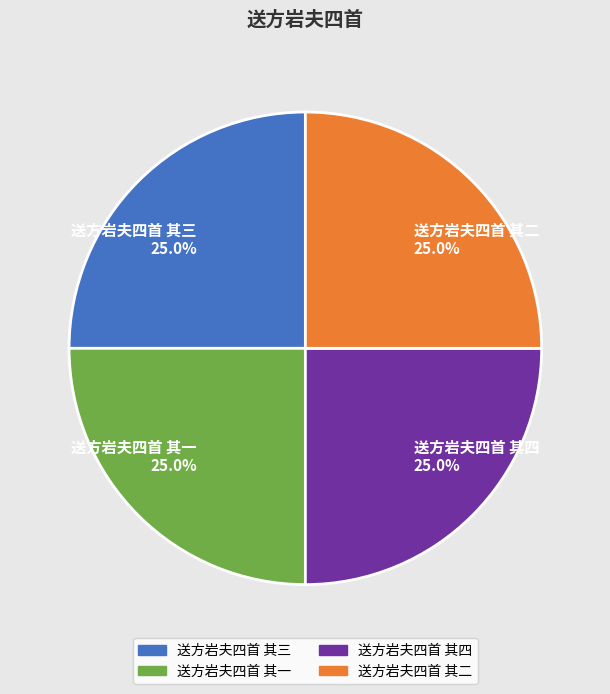

Approximately how many times larger is the value at 送方岩夫四首 其四 compared to 送方岩夫四首 其一?

1.0